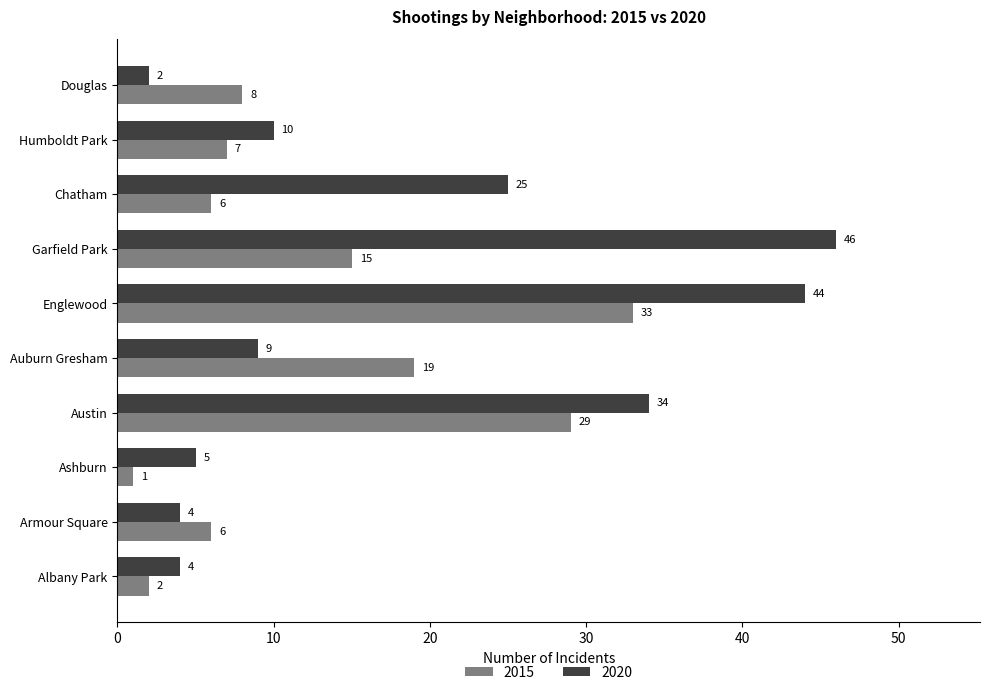

What is the difference between the maximum and minimum values in the 2015 series?

32